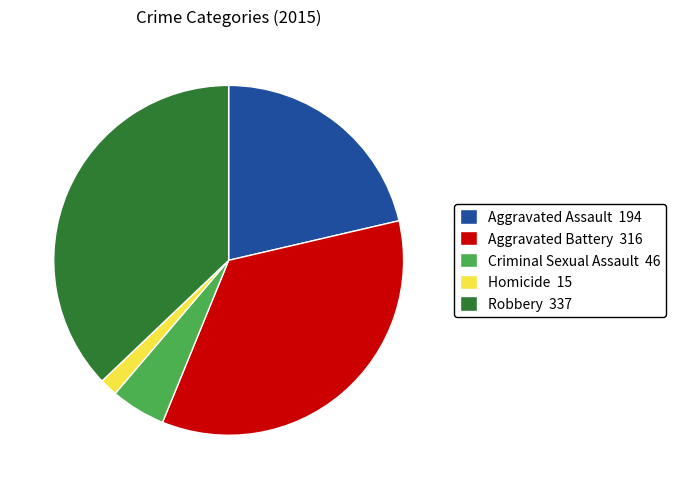

Between Robbery 337 and Criminal Sexual Assault 46, which is larger?

Robbery 337